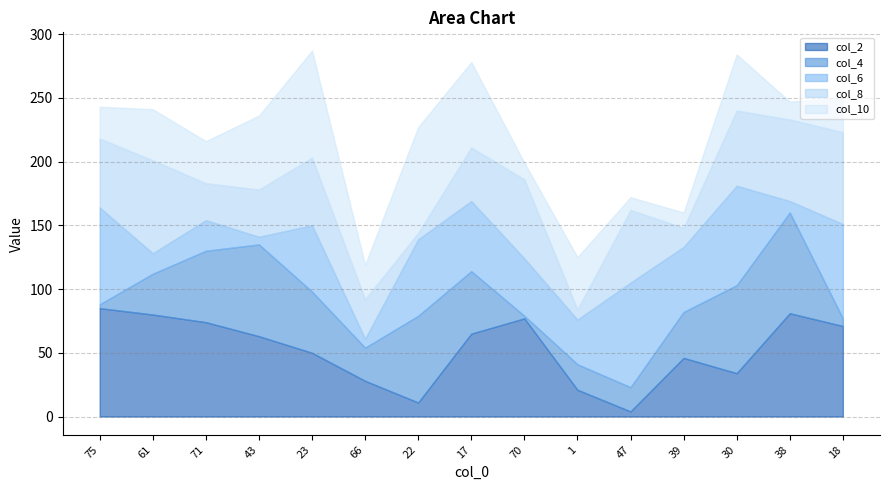

Between 18 and 38, which is larger?

38